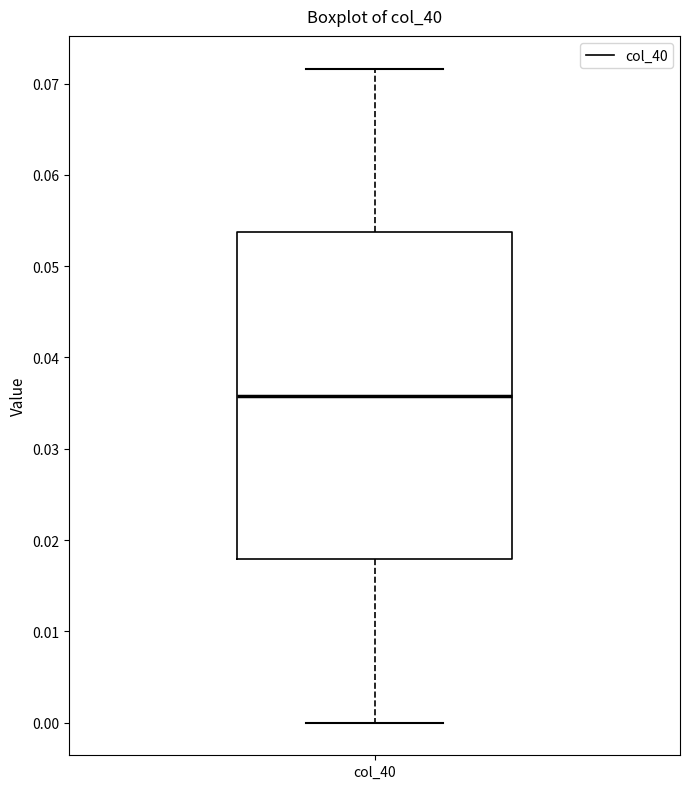

Read this box plot against the y-axis: the position of the median line, the range covered by the box, and the ends of both whiskers. The values are not printed on the chart, so give them approximately, as read against the axis.

median 0.036, box 0.018 to 0.054, whiskers 0.000 to 0.072